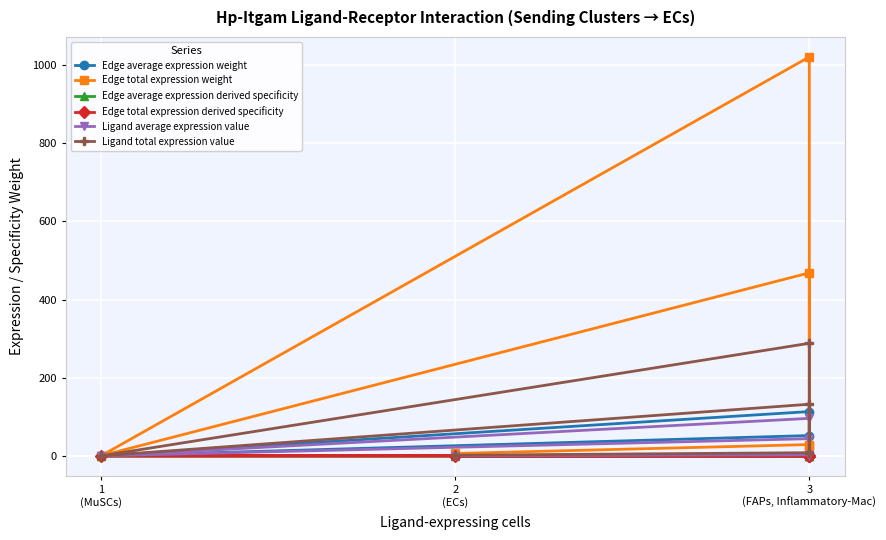

Where is the first local minimum for Edge average expression weight?

1 (MuSCs)